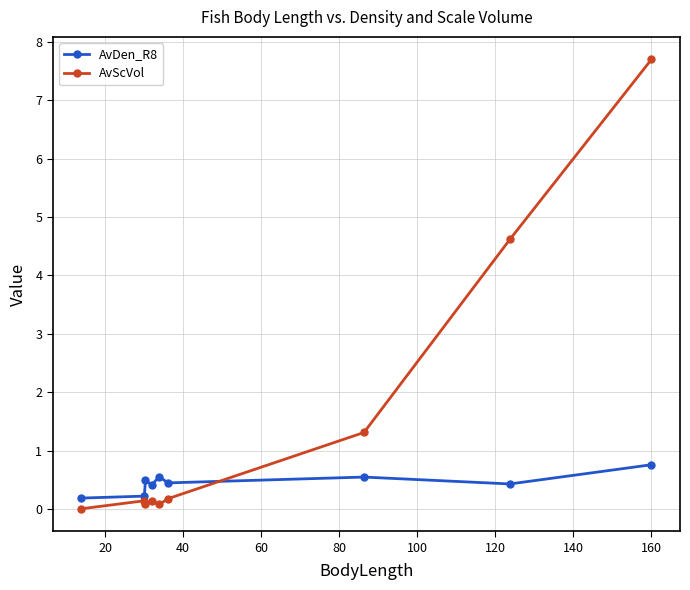

Does the chart have visible grid lines?

Yes